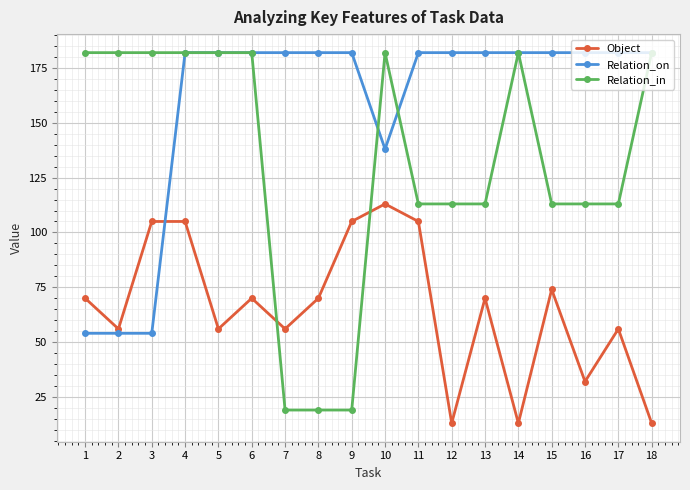

At 13, list the series in order from largest to smallest.

Relation_on, Relation_in, Object